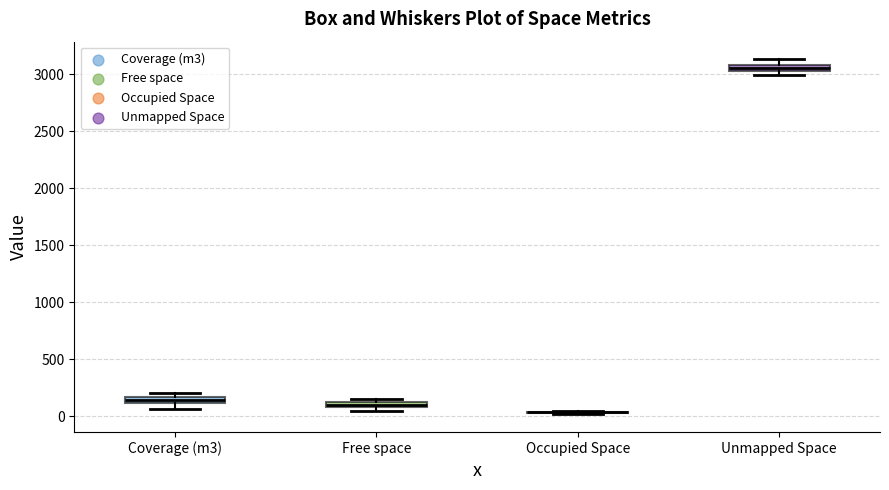

Where is the lower edge of the box for Free space on the y-axis? The values are not printed on the chart, so give them approximately, as read against the axis.

100